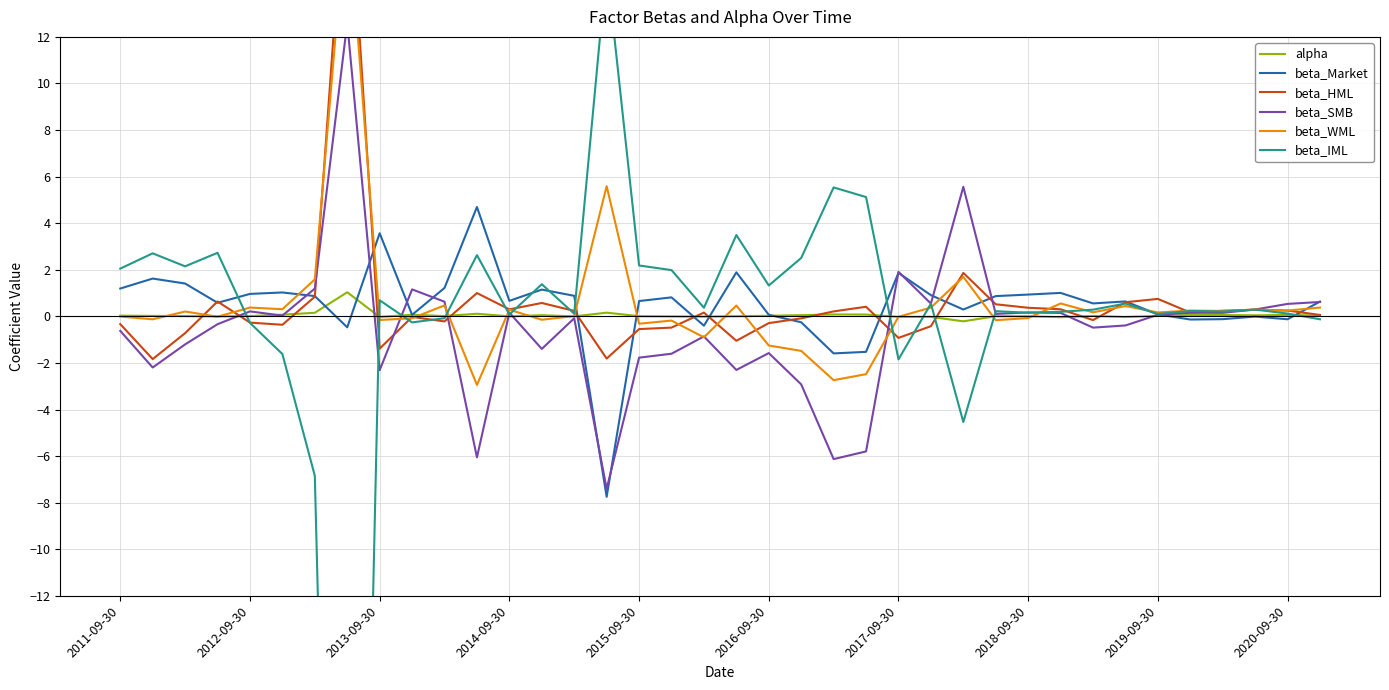

What is the maximum value for alpha?

1.0